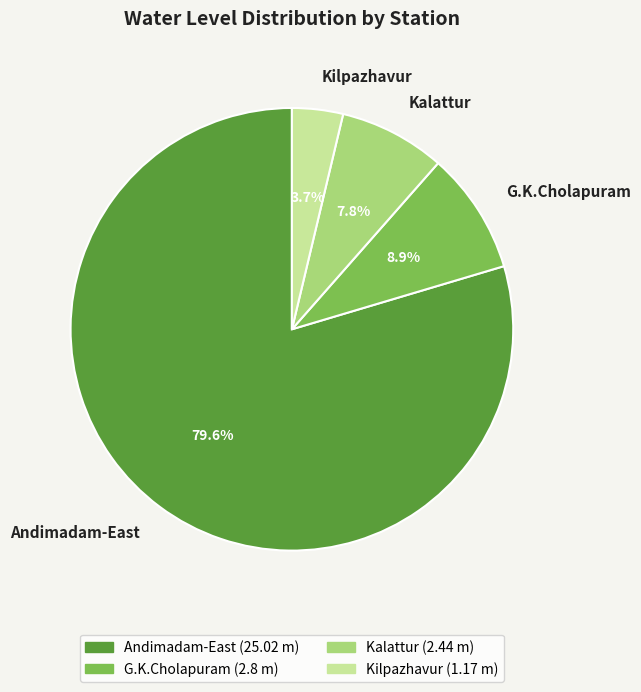

How much of the chart is everything except G.K.Cholapuram?

91.1%